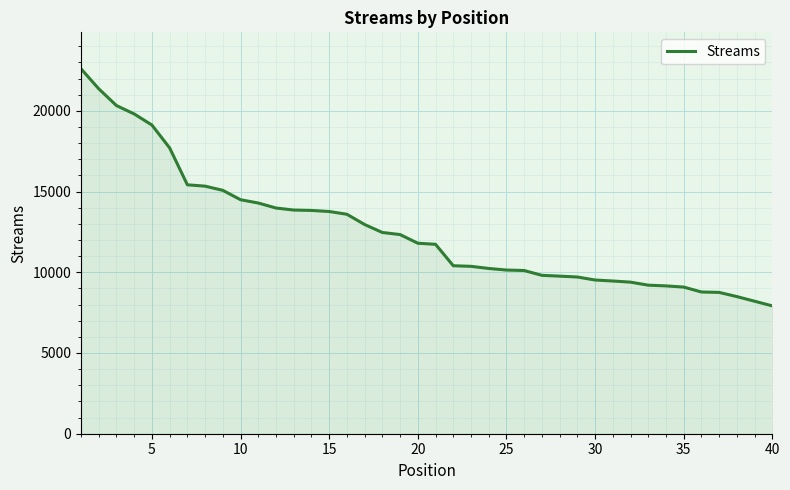

What is the difference between the maximum and minimum values?

14683